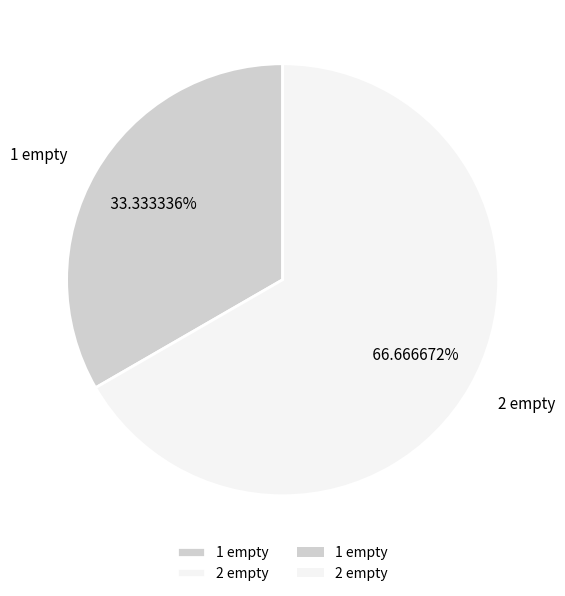

Between 2 empty and 1 empty, which is larger?

2 empty